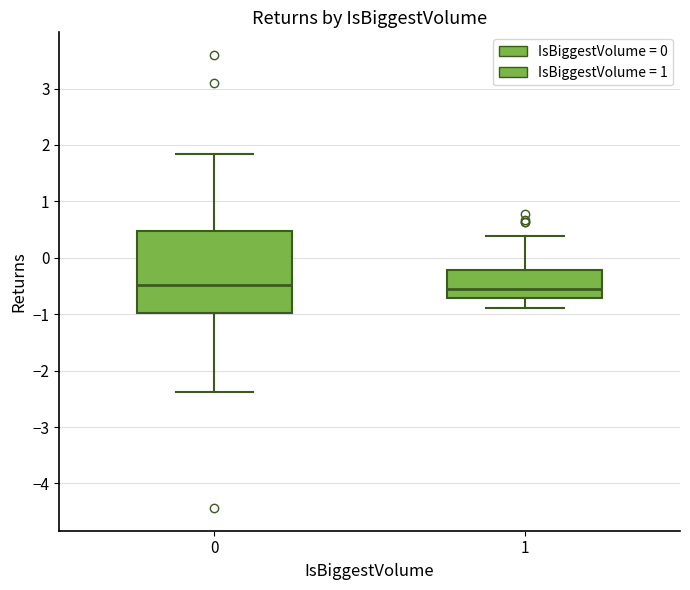

Reading left to right, read every box against the y-axis: the position of its median line, the range the box covers, and the ends of its whiskers. The values are not printed on the chart, so give them approximately, as read against the axis.

0: median -0.5, box -1.0 to 0.5, whiskers -2.4 to 1.8
1: median -0.6, box -0.7 to -0.2, whiskers -0.9 to 0.4